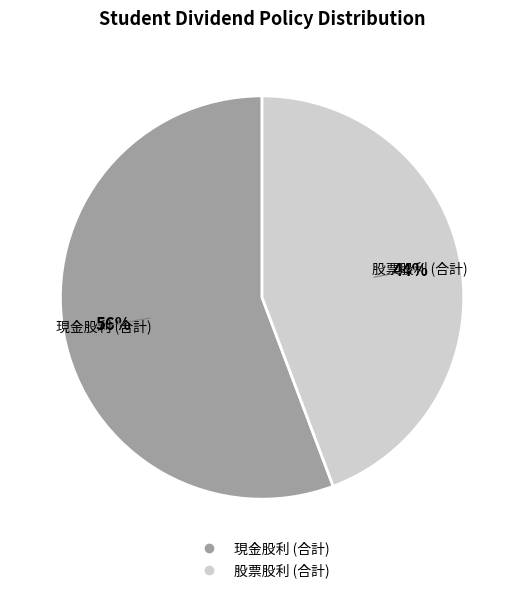

To the nearest percent, what percentage of the pie is 股票股利 (合計)?

44%